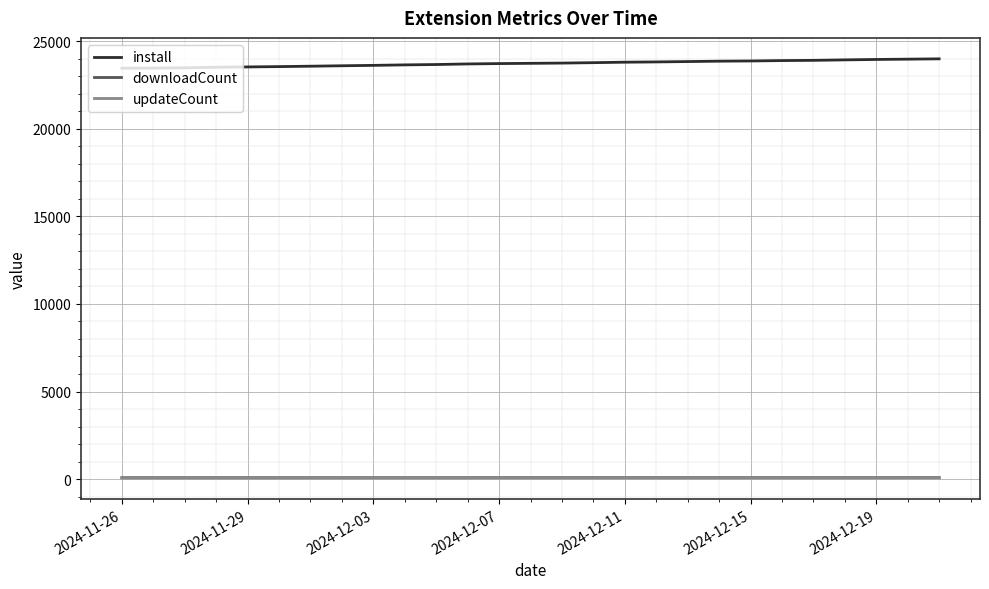

Which series has the largest total across all categories?

install